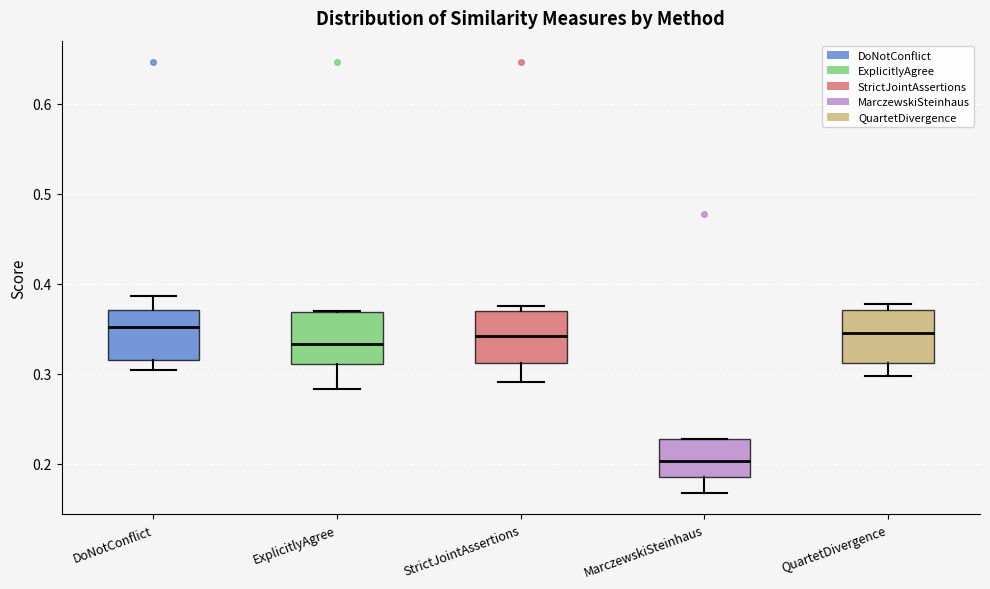

Where does the lower whisker of the box for MarczewskiSteinhaus end on the y-axis? The values are not printed on the chart, so give them approximately, as read against the axis.

0.17